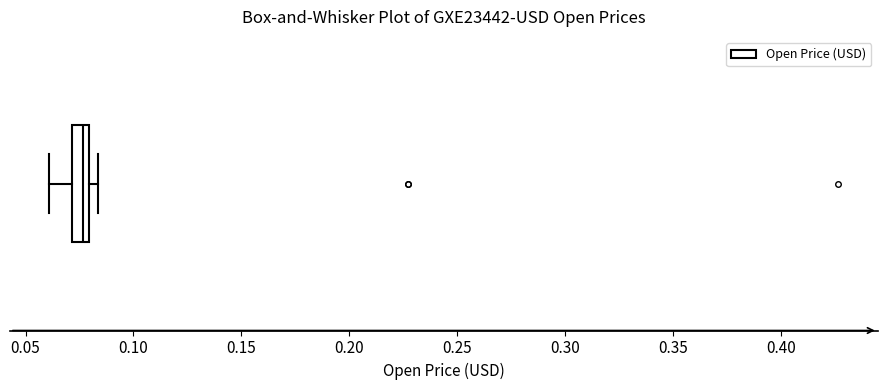

Transcribe this box plot: give where the median line is, the range the box spans, and where the two whiskers end, as read against the x-axis. The values are not printed on the chart, so give them approximately, as read against the axis.

median 0.075, box 0.070 to 0.080, whiskers 0.060 to 0.085